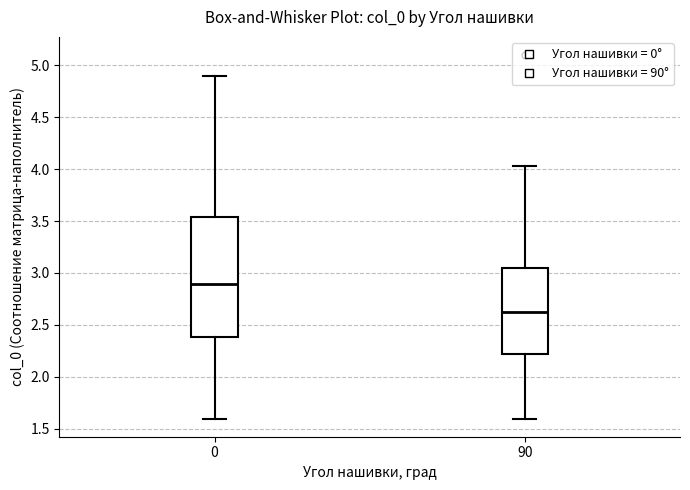

Reading left to right, transcribe this box plot: for each box, give where its median line is, the range the box spans, and where its two whiskers end, as read against the y-axis. The values are not printed on the chart, so give them approximately, as read against the axis.

0: median 2.90, box 2.40 to 3.55, whiskers 1.60 to 4.90
90: median 2.65, box 2.20 to 3.05, whiskers 1.60 to 4.05